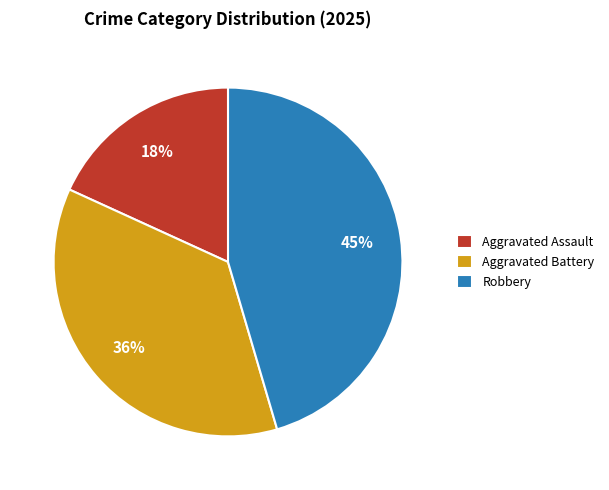

What is the largest slice in the pie chart?

Robbery